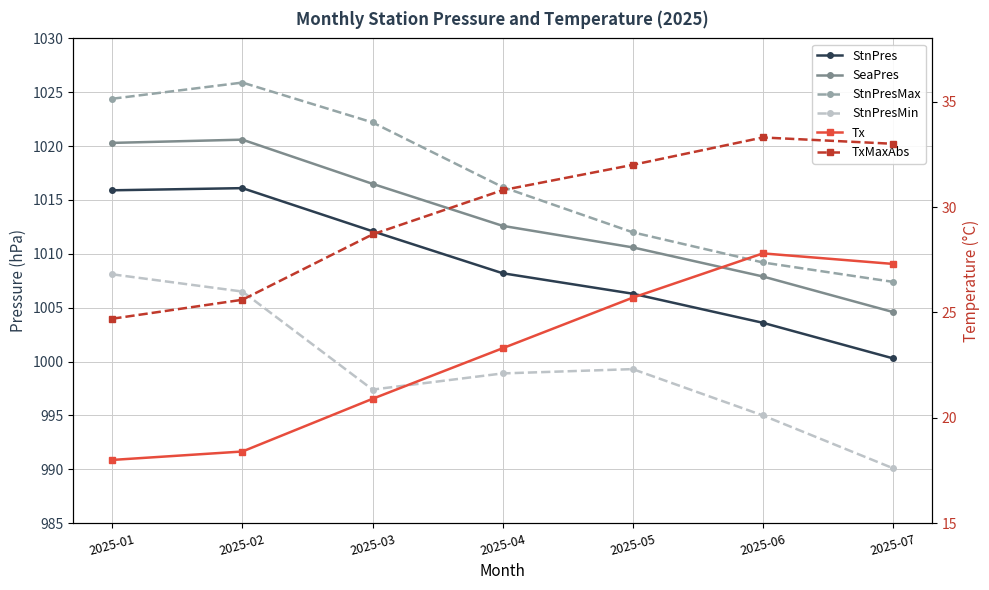

What are all the series names shown in the legend?

StnPres, SeaPres, StnPresMax, StnPresMin, Tx, TxMaxAbs